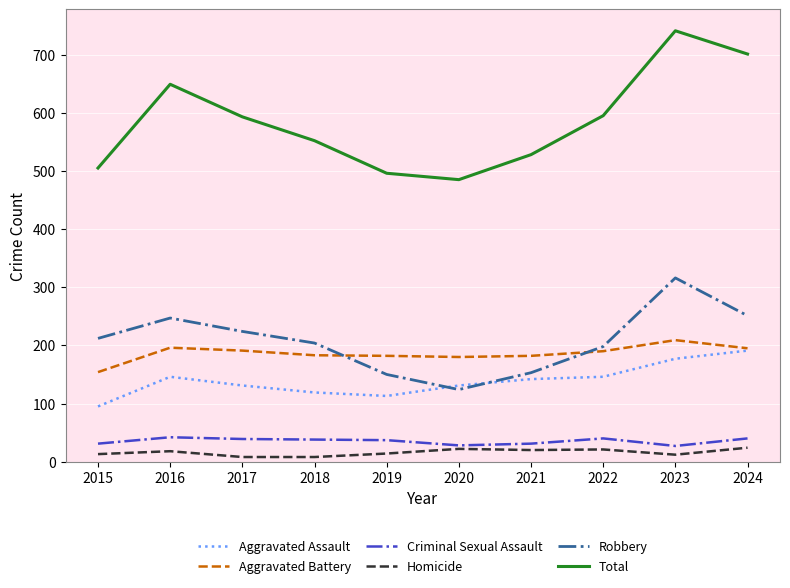

True or false: Aggravated Assault and Robbery cross at least once.

True